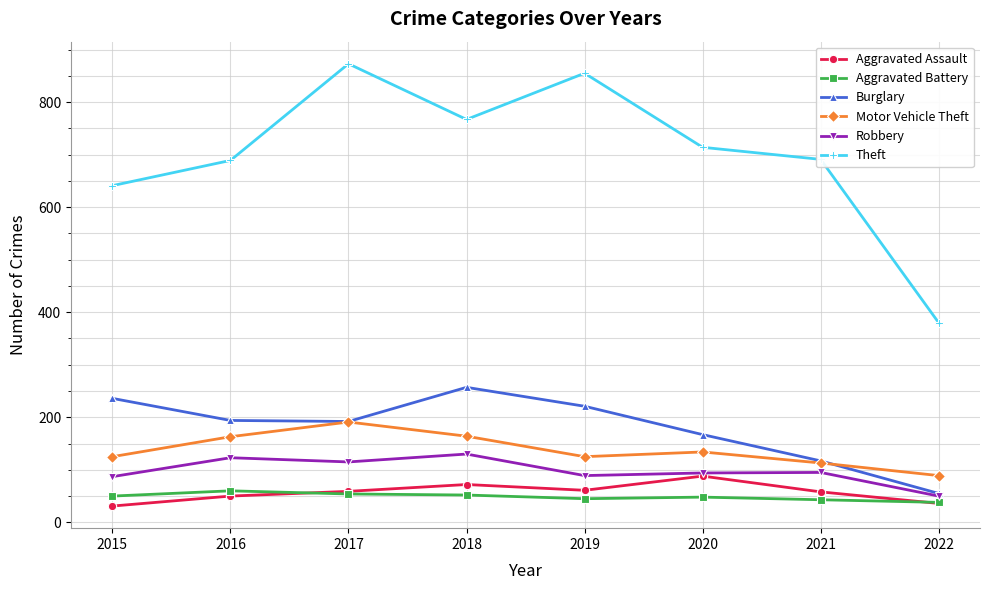

True or false: Burglary and Theft cross at least once.

False